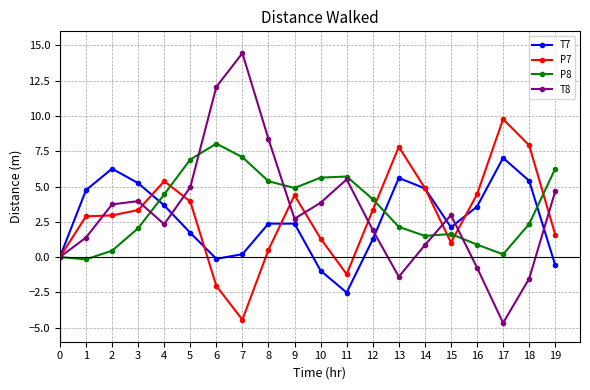

True or false: P7 has a value of -4.4 at 7.

True